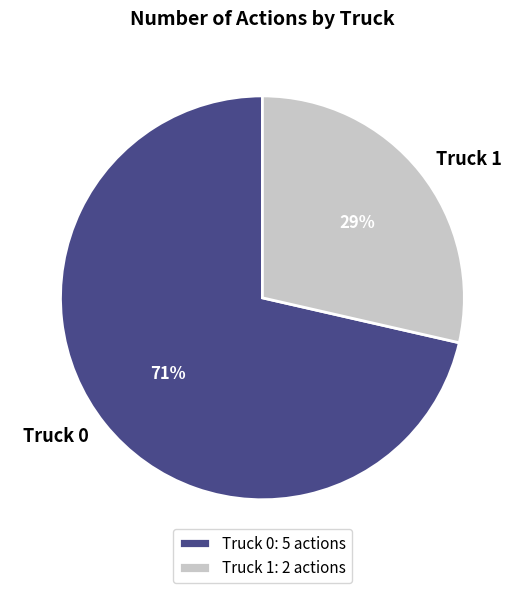

True or false: Truck 1 accounts for 29% of the total.

True